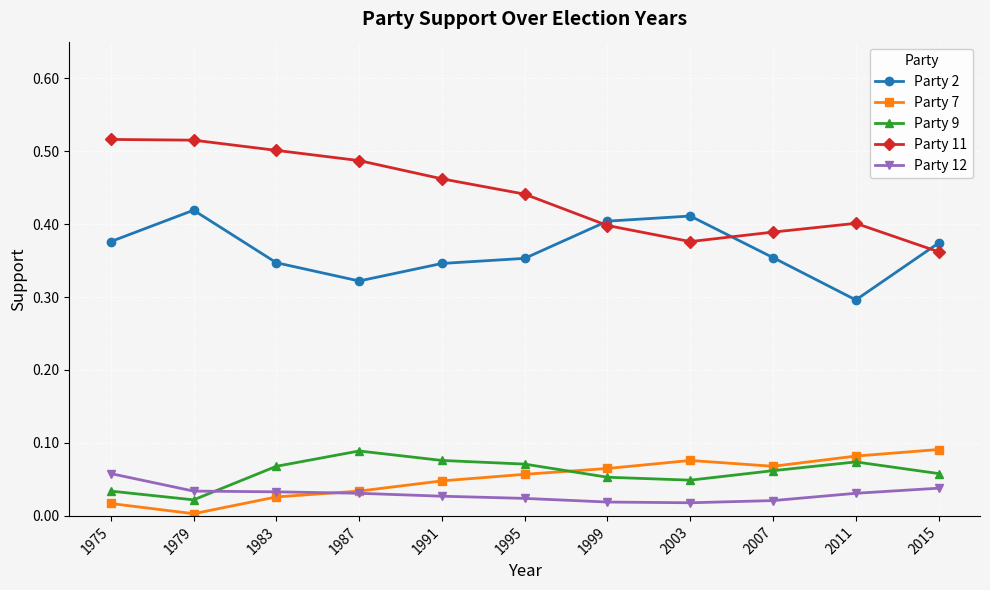

How many intersections are there between Party 12 and Party 9?

1